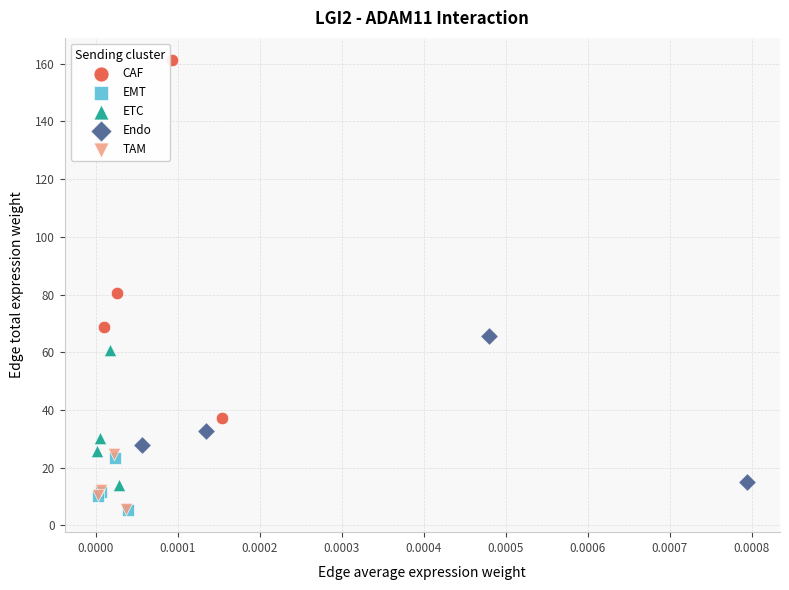

What are all the series names shown in the legend?

CAF, EMT, ETC, Endo, TAM